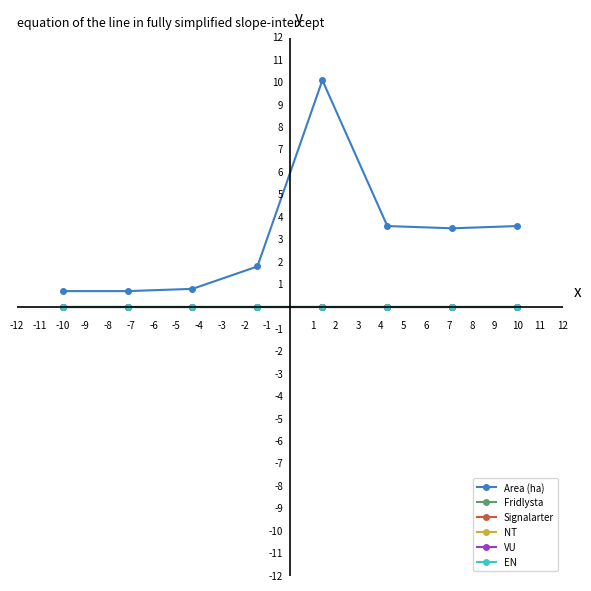

Does the chart have visible grid lines?

No